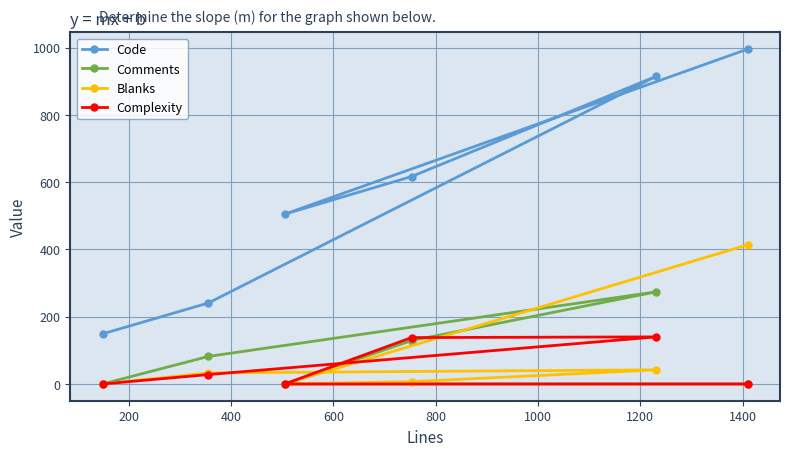

True or false: Code and Blanks intersect in this chart.

False